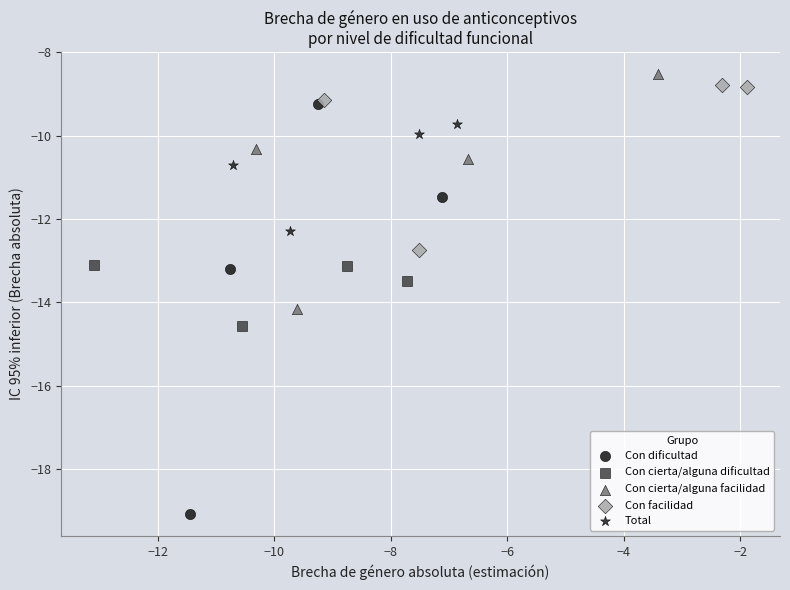

Which series has the widest spread of Y values?

Con dificultad